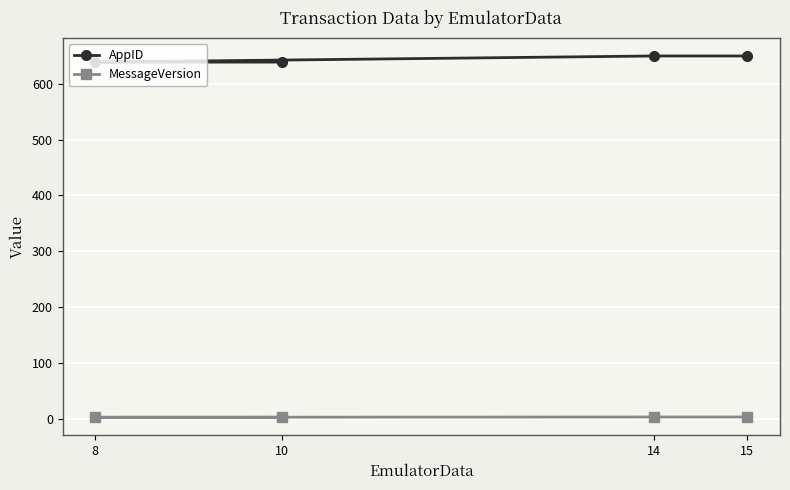

Which category has the lowest value in the AppID series?

10